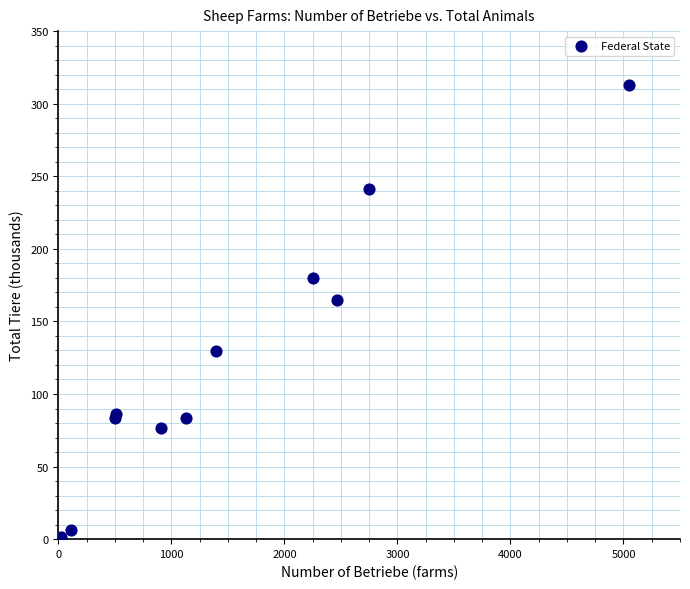

What Y value in the scatter plot is closest to 156?

164.9